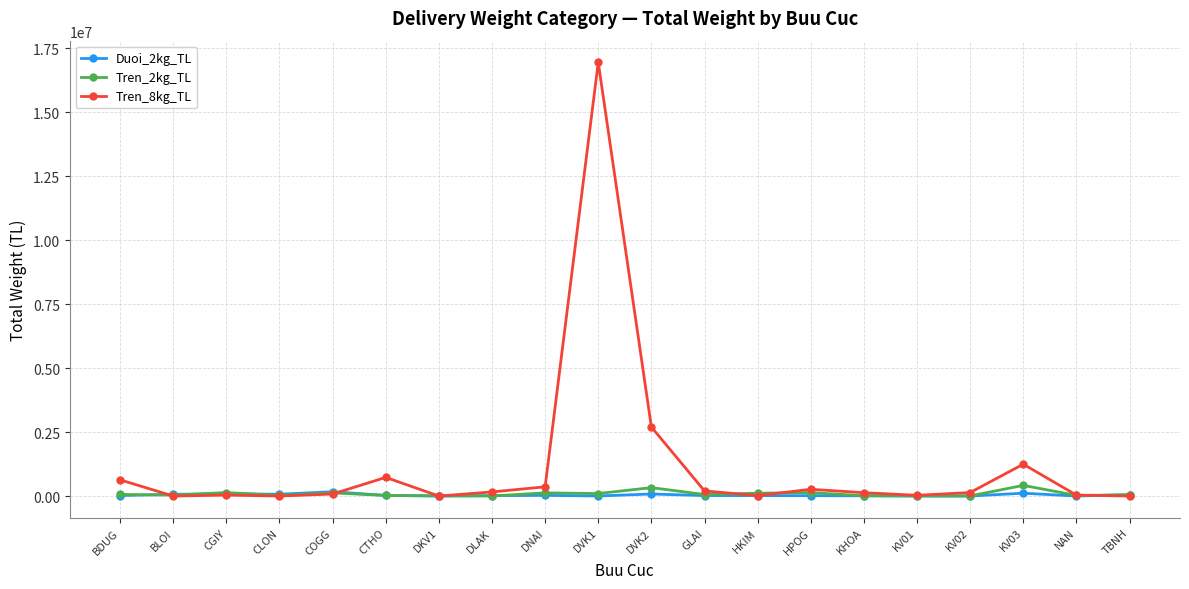

The value of Tren_8kg_TL at CLON is 0. True or false?

True